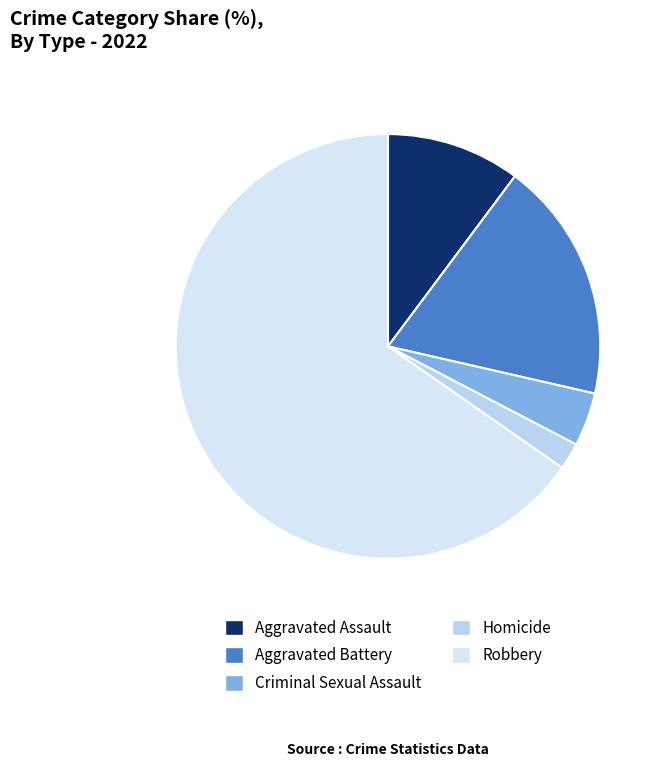

True or false: Criminal Sexual Assault accounts for 1% of the total.

False